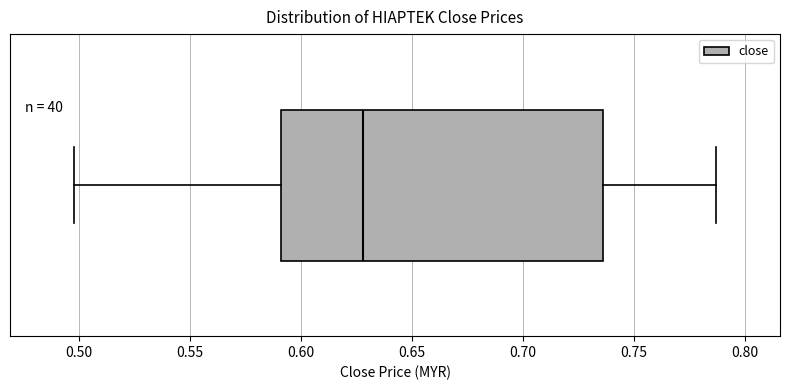

Transcribe this box plot: give where the median line is, the range the box spans, and where the two whiskers end, as read against the x-axis. The values are not printed on the chart, so give them approximately, as read against the axis.

median 0.630, box 0.590 to 0.735, whiskers 0.500 to 0.785